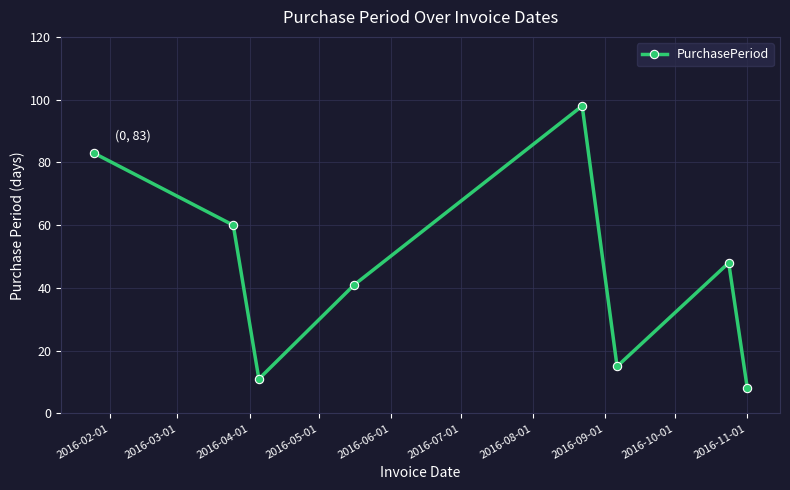

What is the value of the 5th point from the left?

98